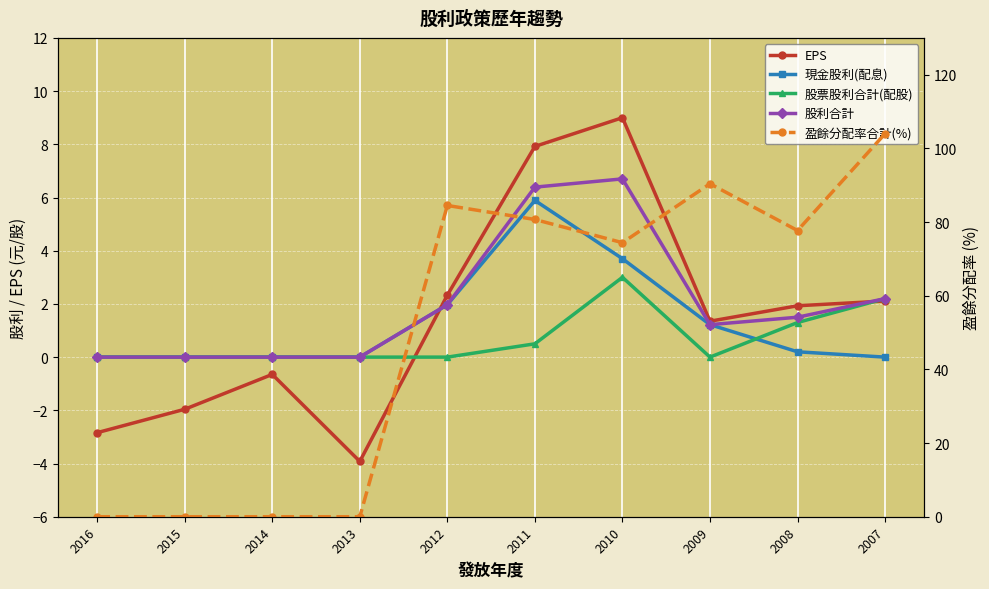

At which label does 股利合計 first exceed 1?

2012